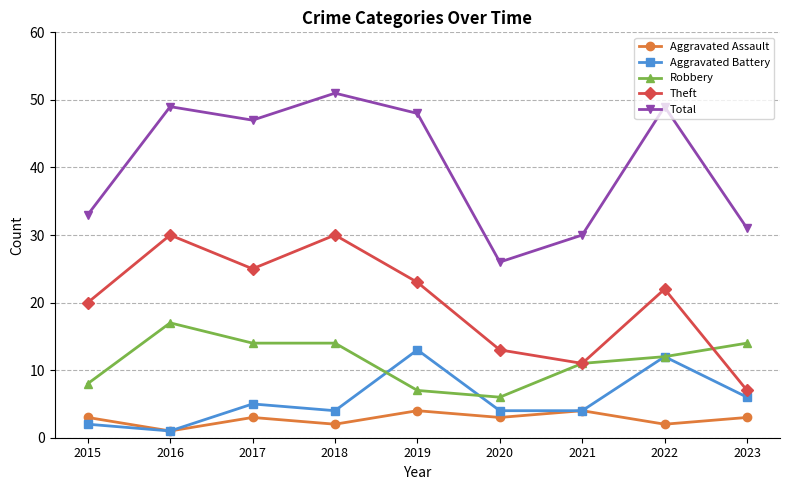

Between which two adjacent categories do Robbery and Aggravated Battery first intersect?

2018 and 2019